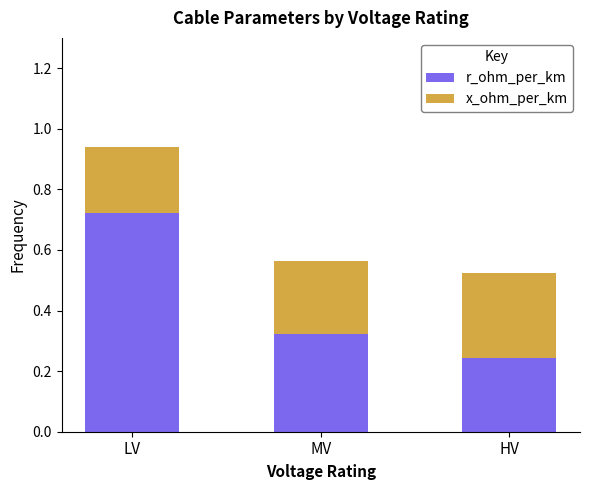

What is the total value across all series at LV?

0.9